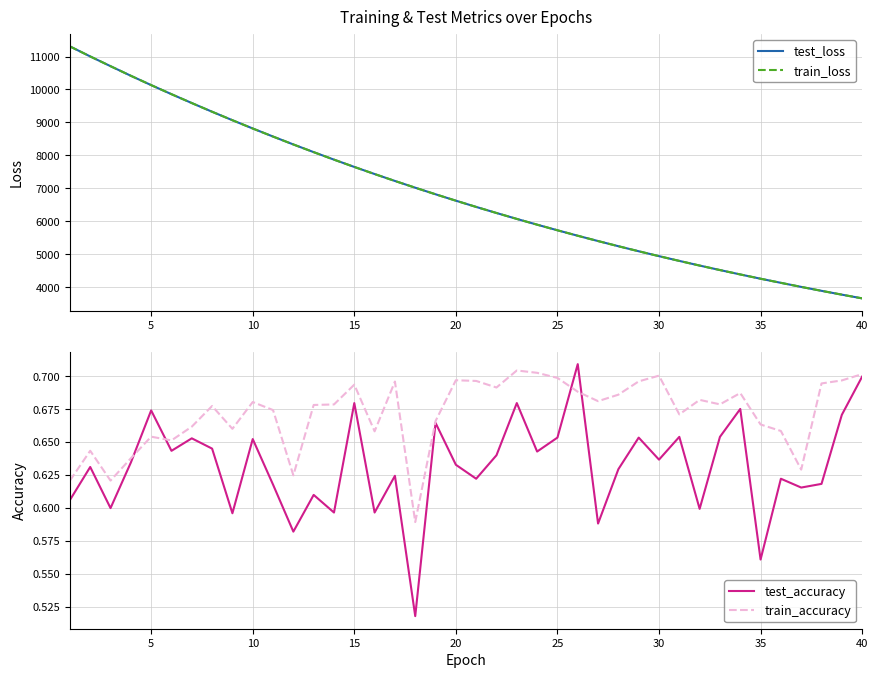

True or false: train_accuracy has a value of 1.0 at 35.

False